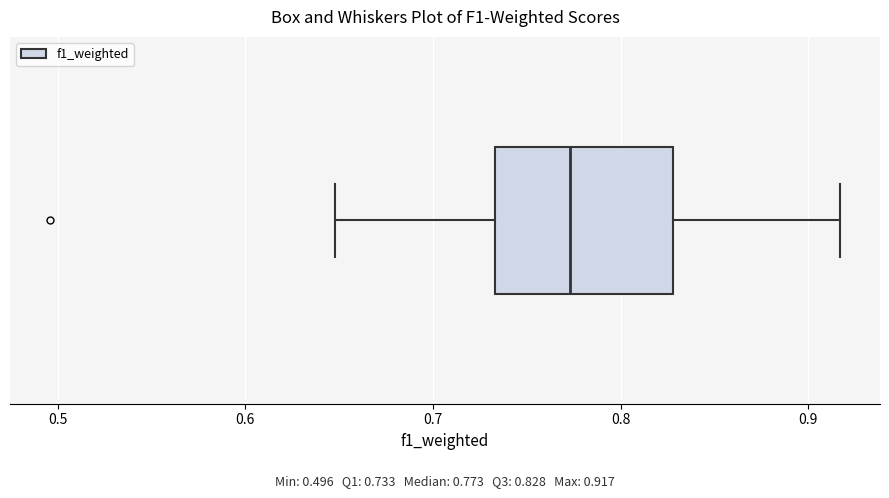

Transcribe this box plot: give where the median line is, the range the box spans, and where the two whiskers end, as read against the x-axis. The values are not printed on the chart, so give them approximately, as read against the axis.

median 0.77, box 0.73 to 0.83, whiskers 0.65 to 0.92